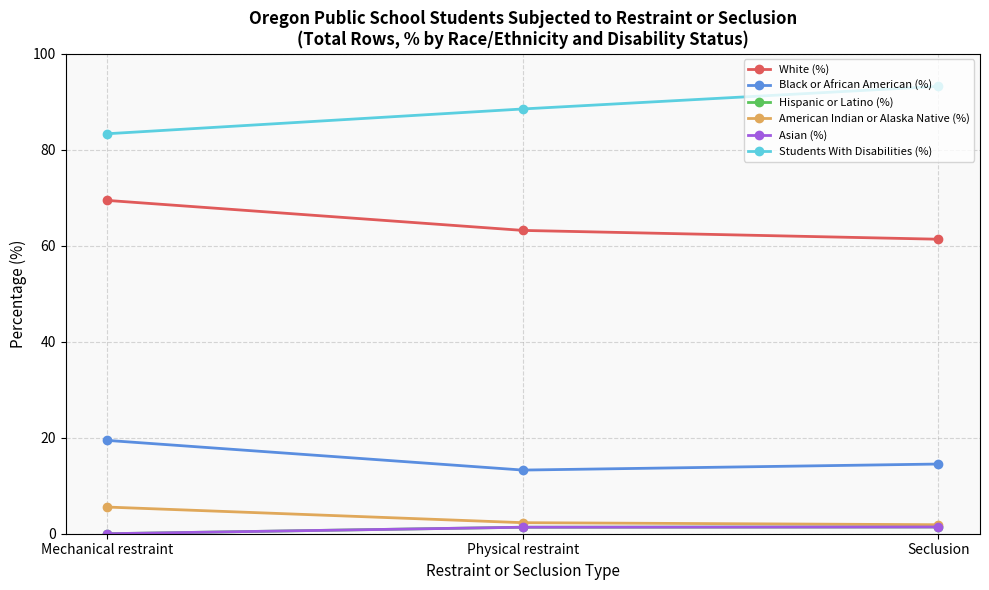

Which series changed the most between Mechanical restraint and Physical restraint?

White (%)